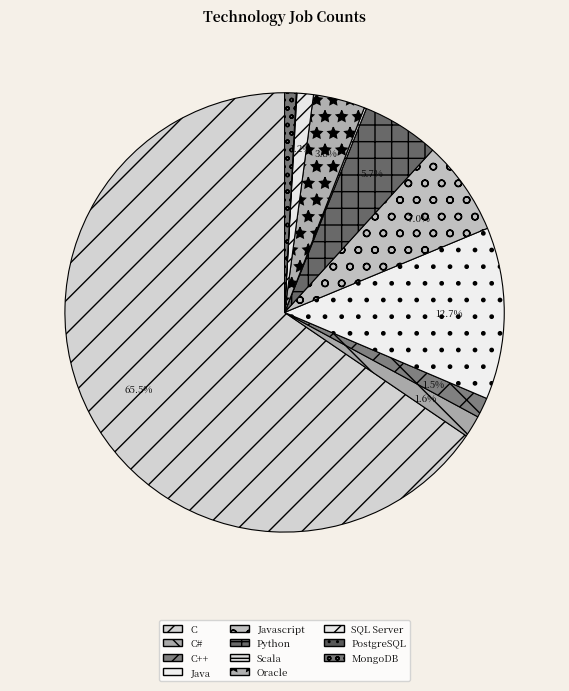

How many slices are in this pie chart?

11